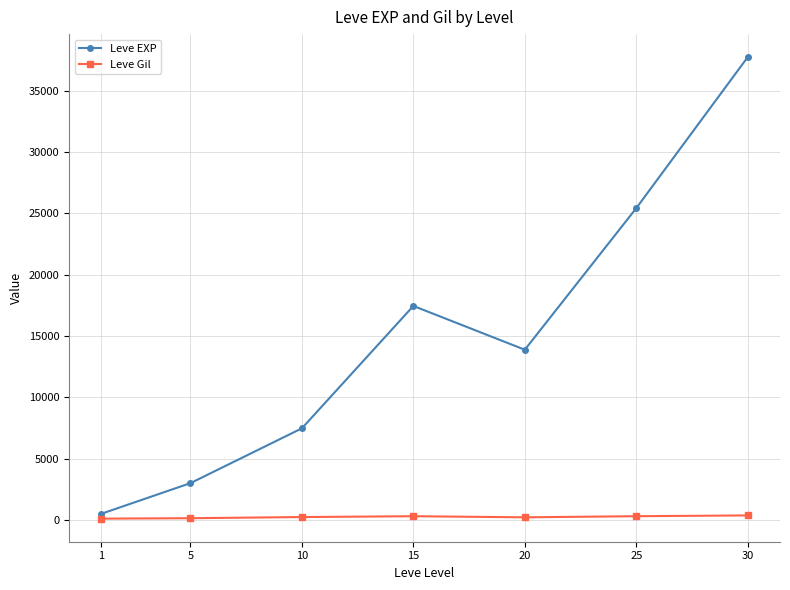

What is the difference between the Leve Gil values at 25 and 15?

0.7